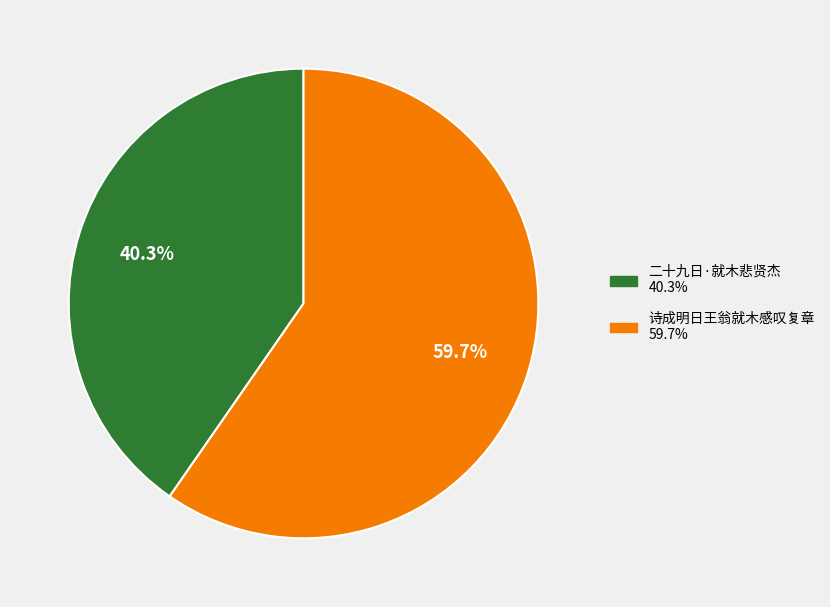

Is there a majority slice in this chart?

Yes